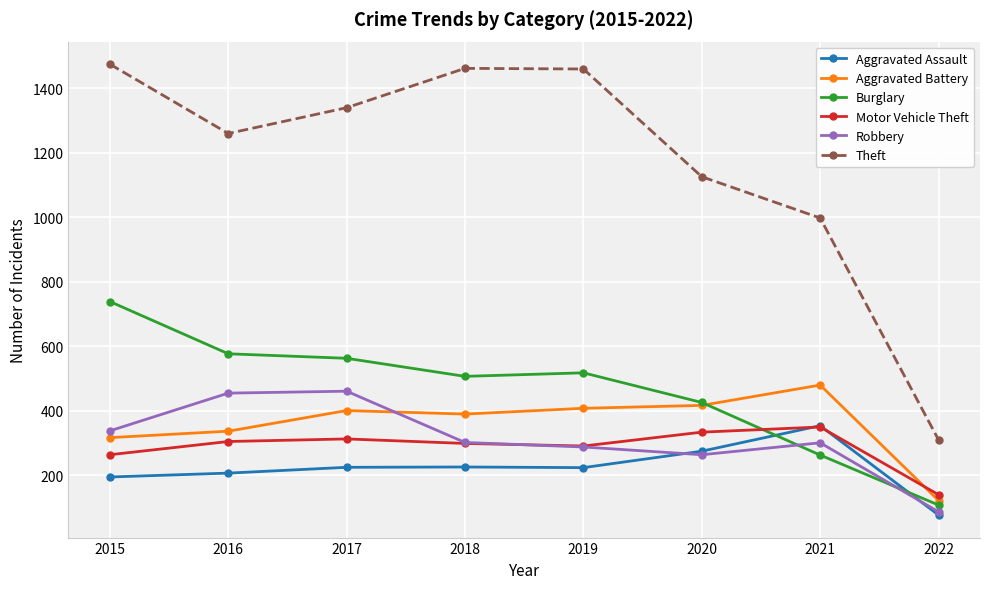

What is the smallest value displayed?

76